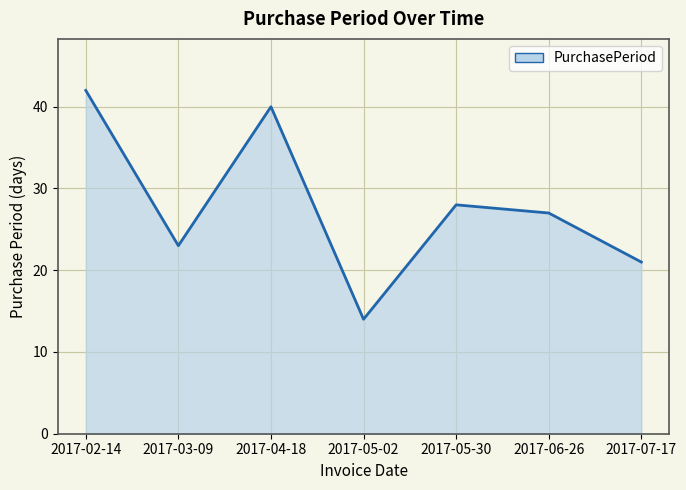

Reading right to left, transcribe all the data shown in this chart.

21	27	28	14	40	23	42